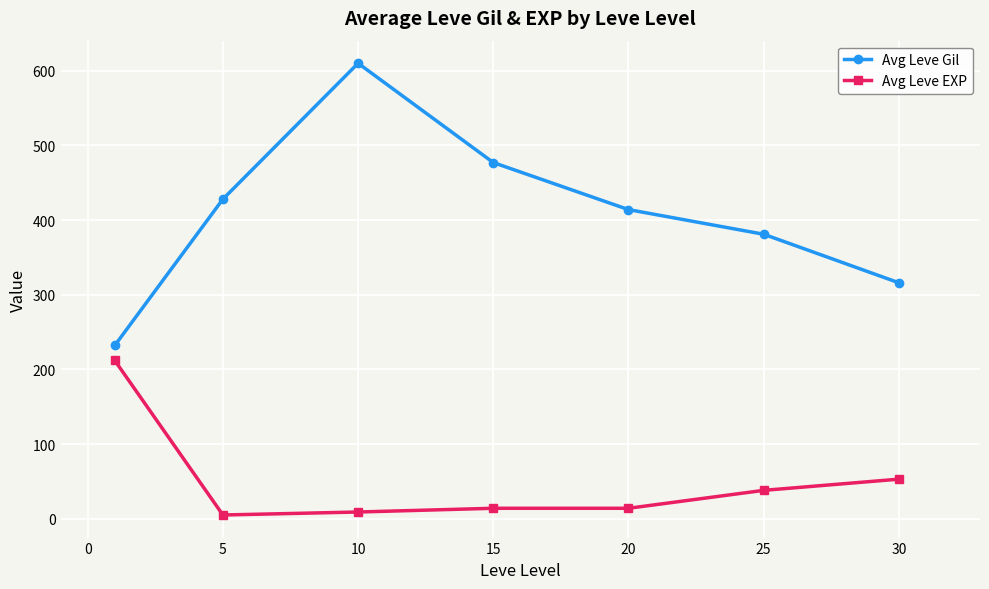

Which series has the widest spread of values?

Avg Leve Gil